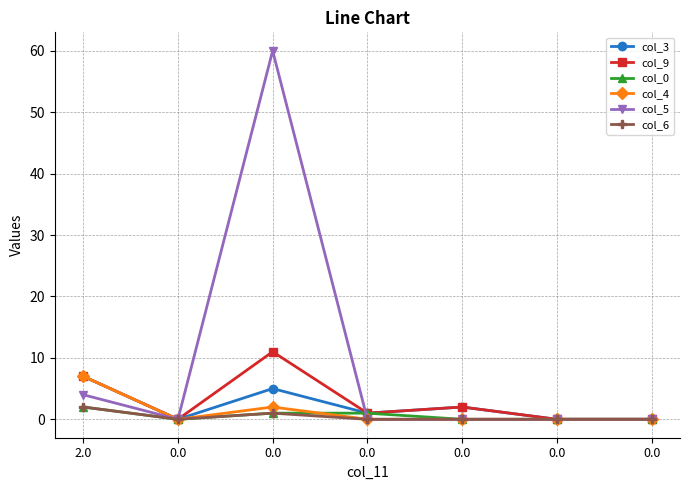

What are all the series names shown in the legend?

col_3, col_9, col_0, col_4, col_5, col_6